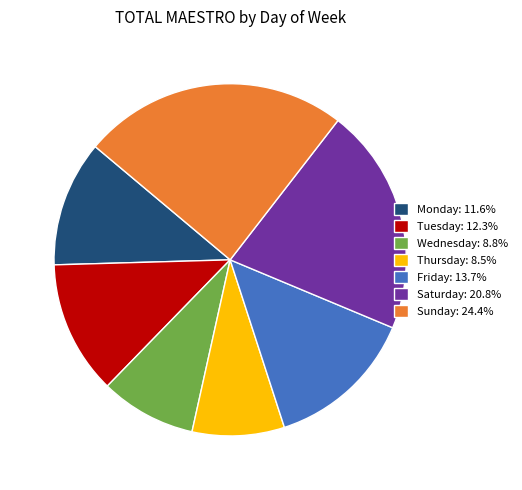

Approximately how many times larger is the value at Friday: 13.7% compared to Sunday: 24.4%?

0.6